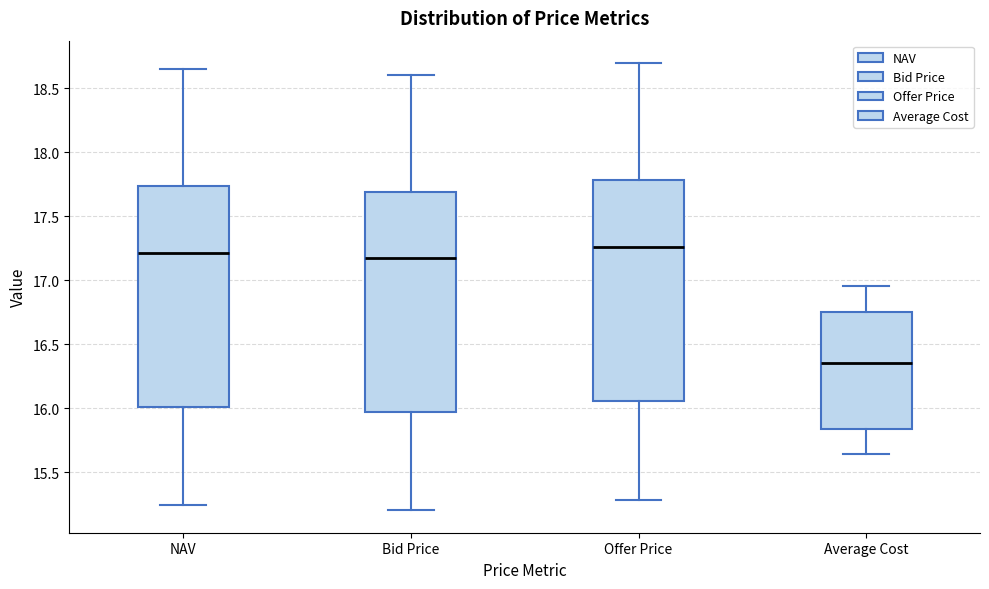

Which box's median line is the lowest?

Average Cost